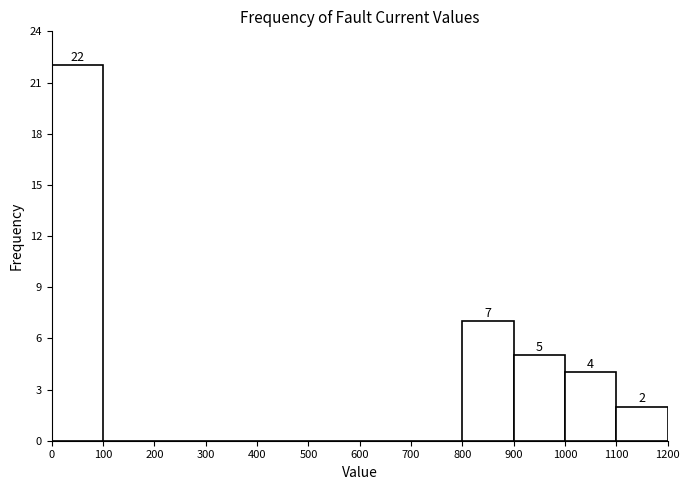

Over which range of the x-axis is the bar tallest?

0 to 100